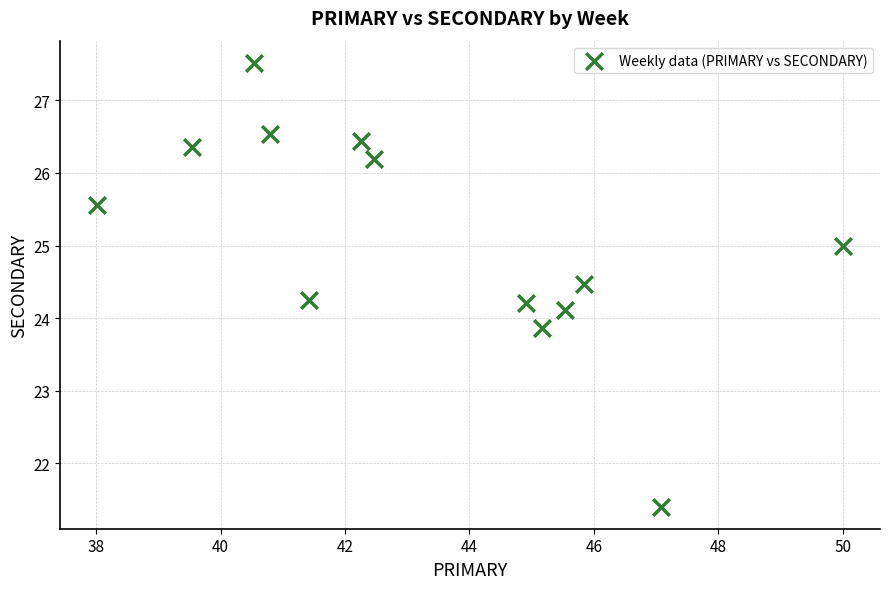

What is the range of X values (max minus min)?

12.0